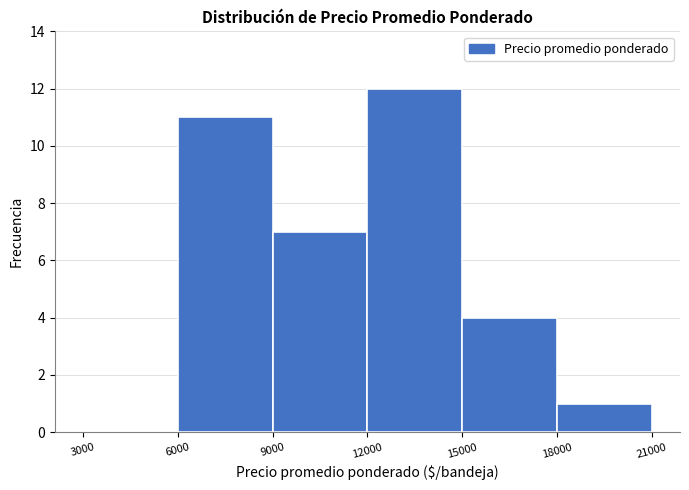

Reading left to right, transcribe this chart: for each bar, give the range it covers on the x-axis and its height. The values are not printed on the chart, so give them approximately, as read against the axis.

3000 to 6000: 0
6000 to 9000: 11
9000 to 12000: 7
12000 to 15000: 12
15000 to 18000: 4
18000 to 21000: 1